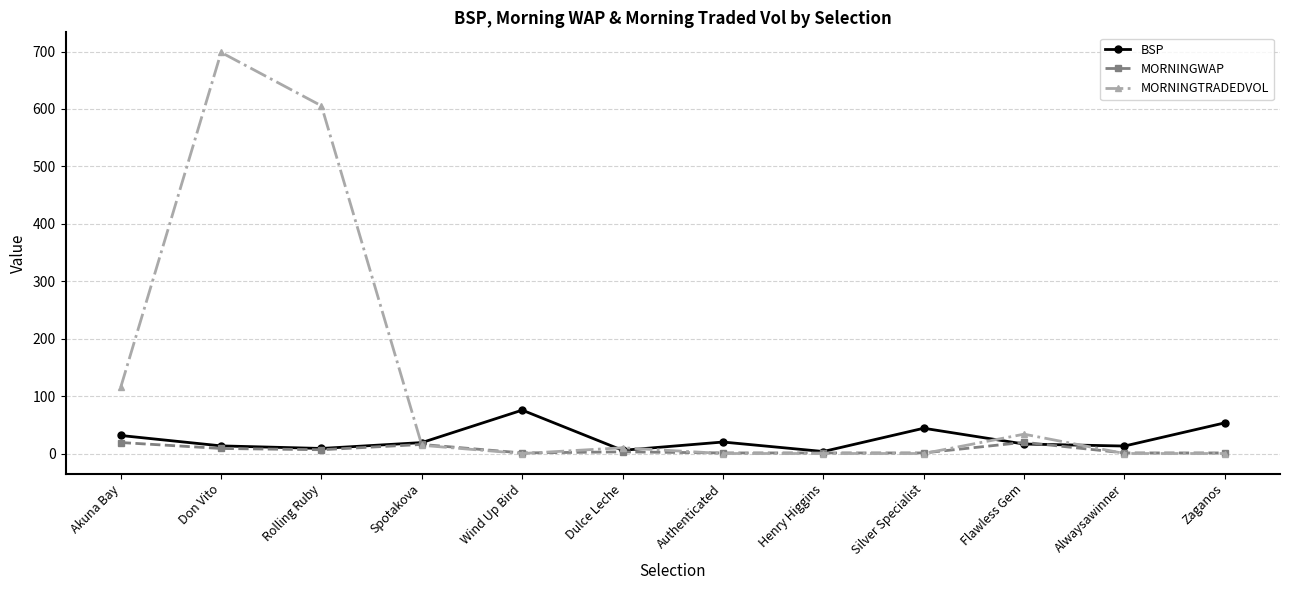

How many values in the BSP series exceed 19?

6